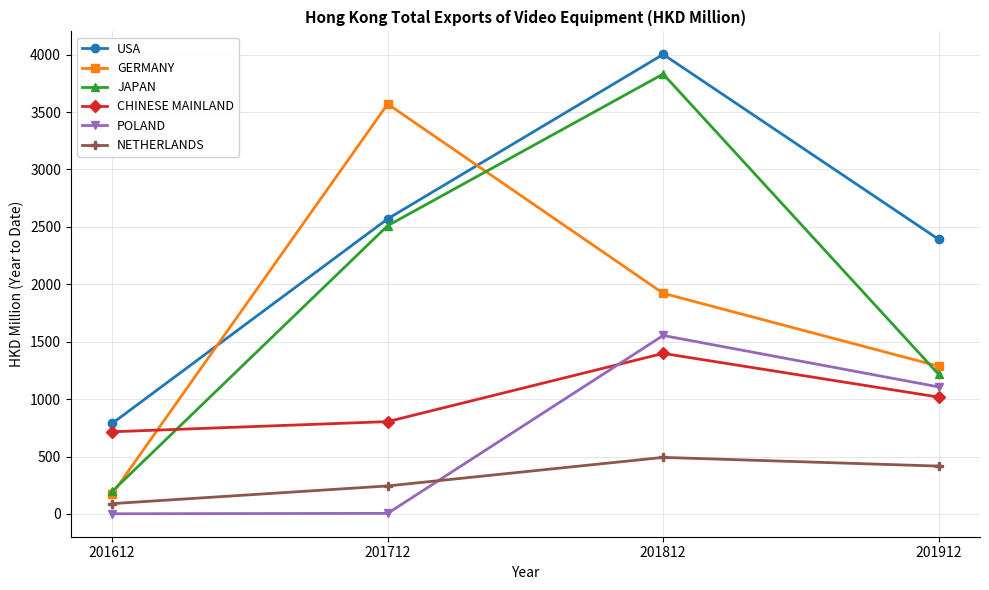

What is the difference between the highest and lowest values at 201612?

786.8